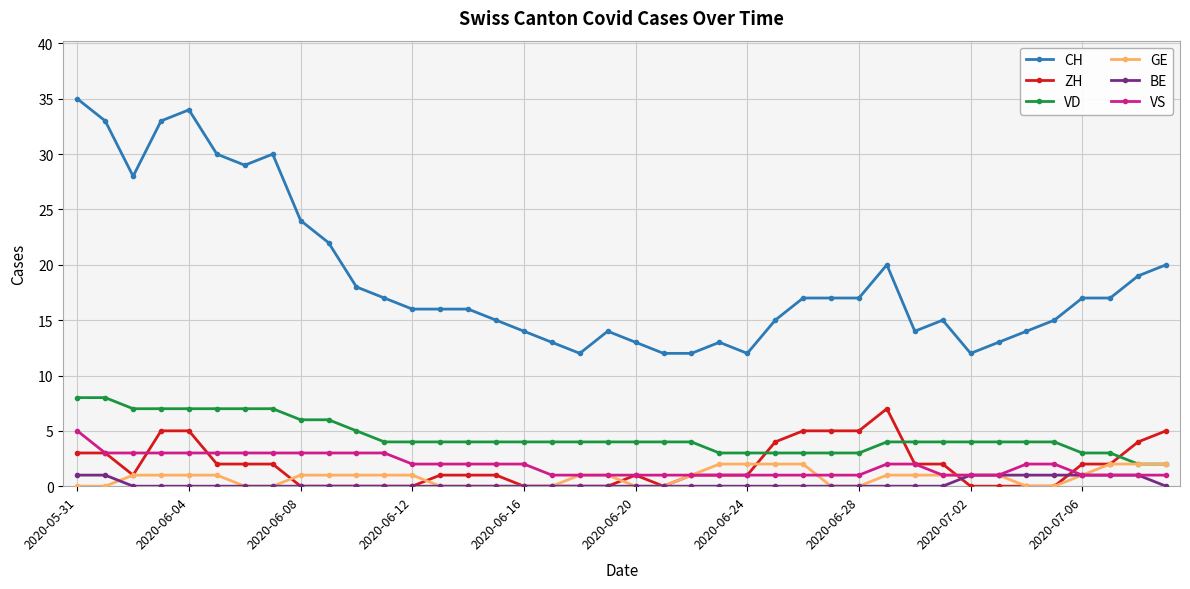

Which series ends up on top after the final intersection of BE and ZH?

ZH